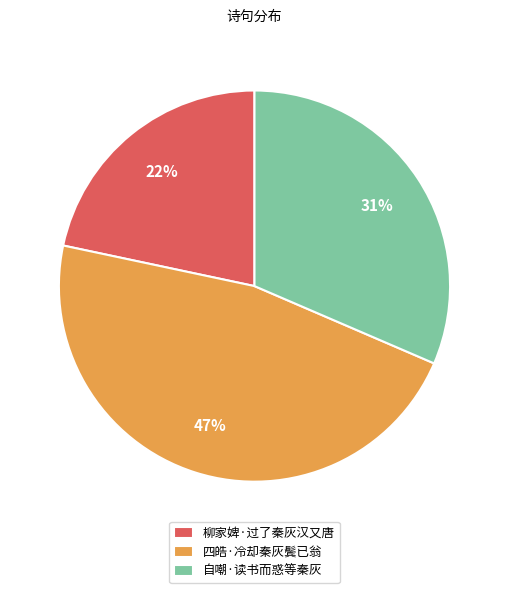

To the nearest percent, what is the difference between the largest and smallest slice percentages?

25%